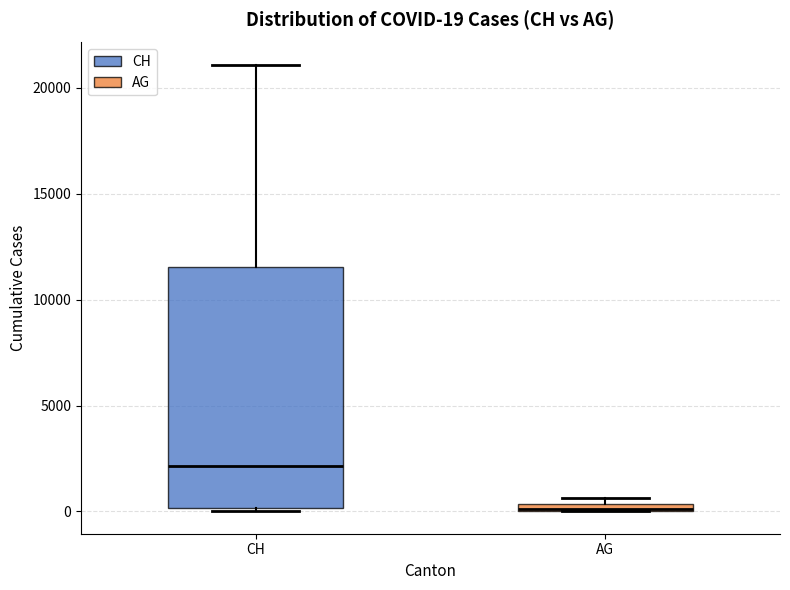

Which box is the tallest, from its lower edge to its upper edge?

CH